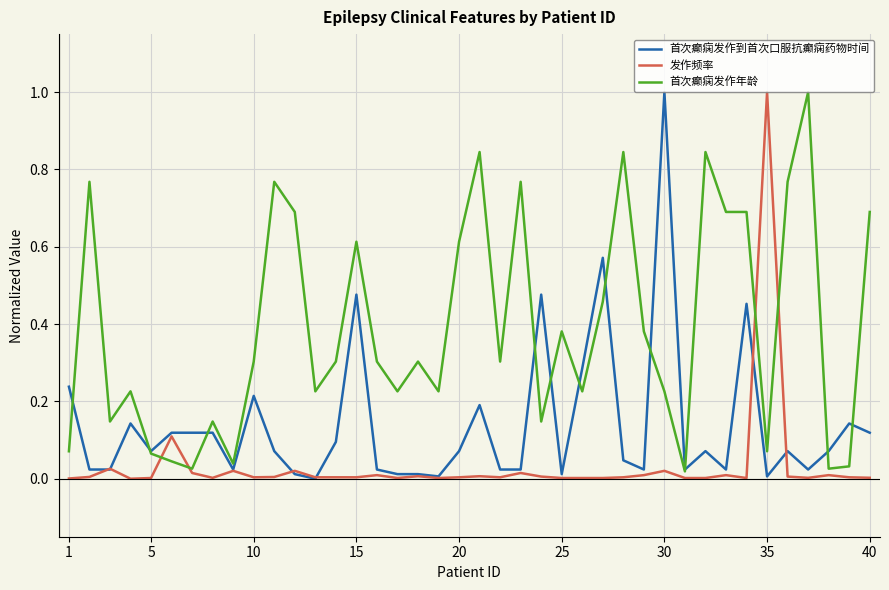

Which series has the largest total across all categories?

首次癫痫发作年龄